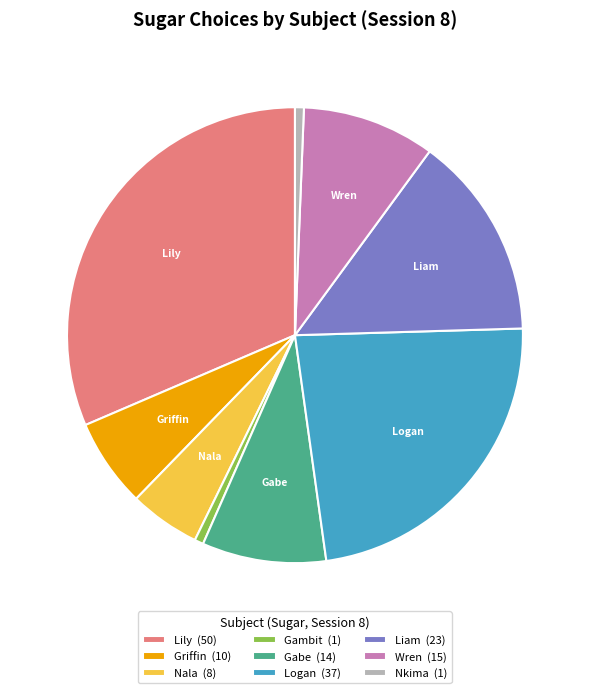

Is there a majority slice in this chart?

No